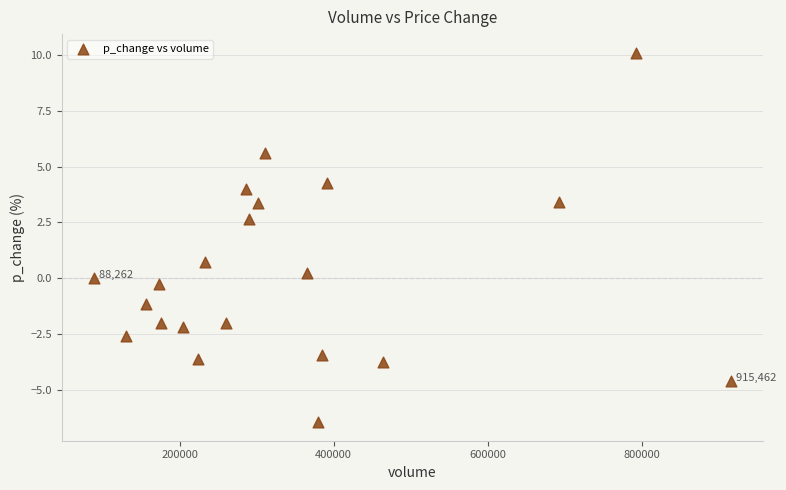

What Y value in the scatter plot is closest to 1?

0.7